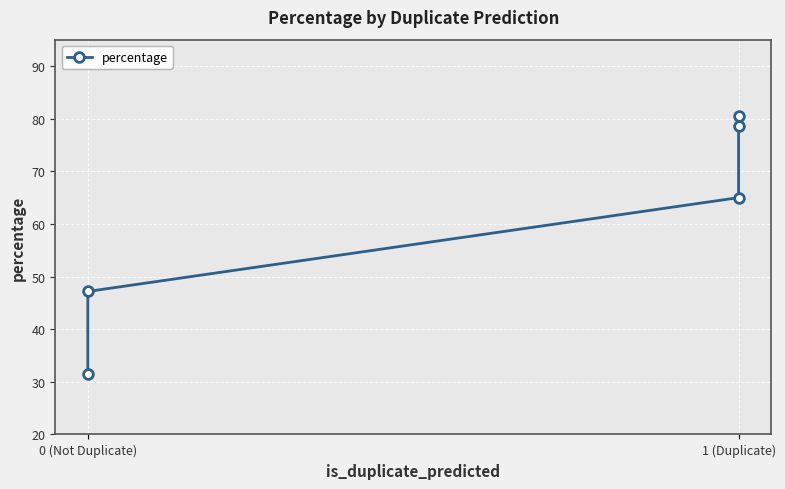

True or false: there are more than 2 points higher than both neighbors.

False